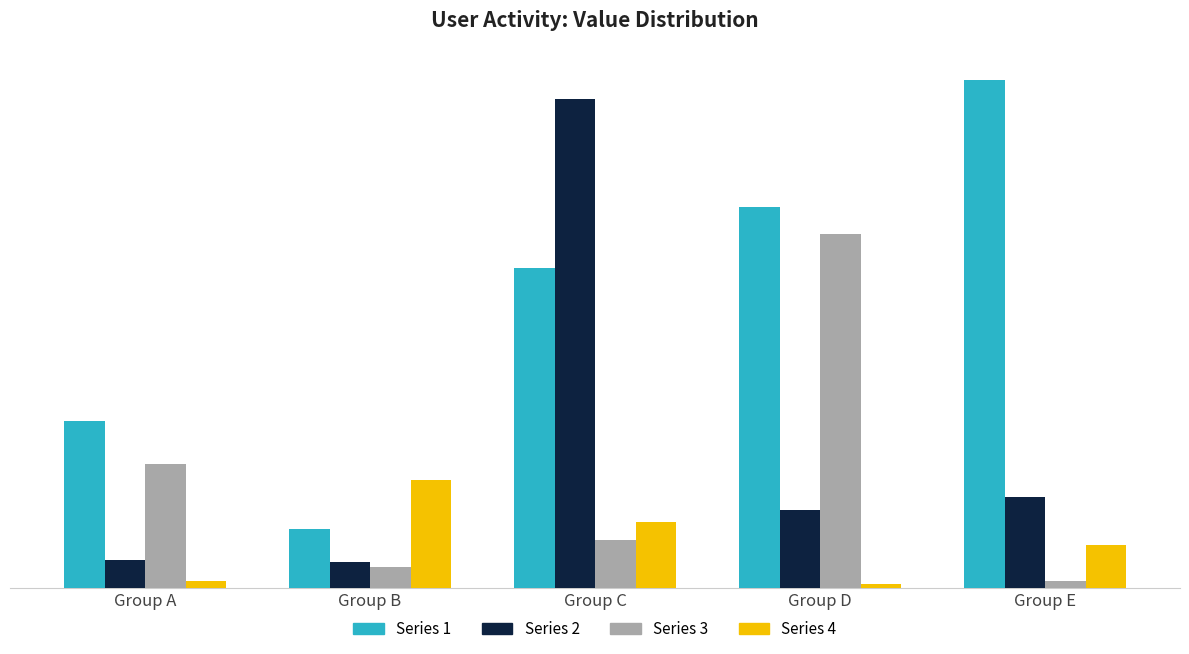

Rank the series by their maximum value, from lowest to highest.

Series 4, Series 3, Series 2, Series 1